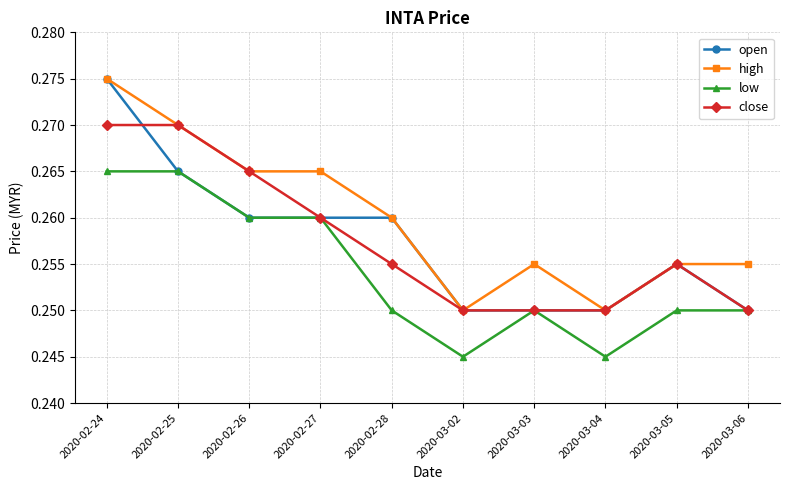

What is the label of the 7th point from the right?

2020-02-27